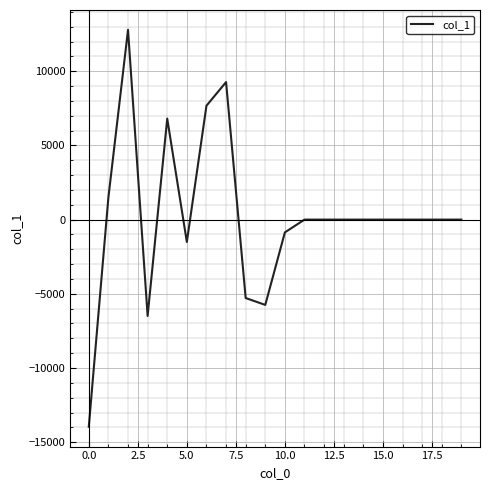

What is the smallest value displayed?

-13957.3